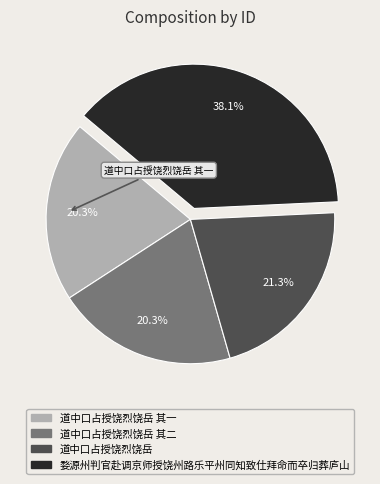

Is there a majority slice in this chart?

No